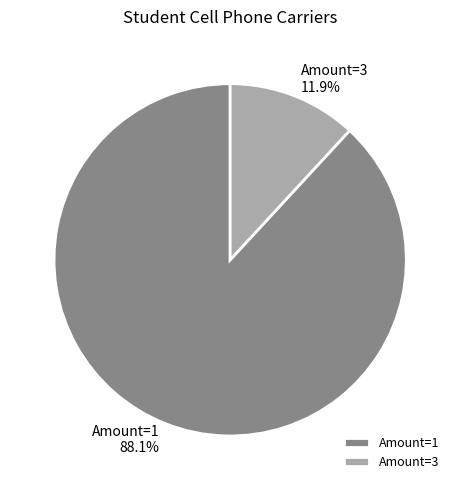

Rank the categories by value from lowest to highest.

Amount=3, Amount=1